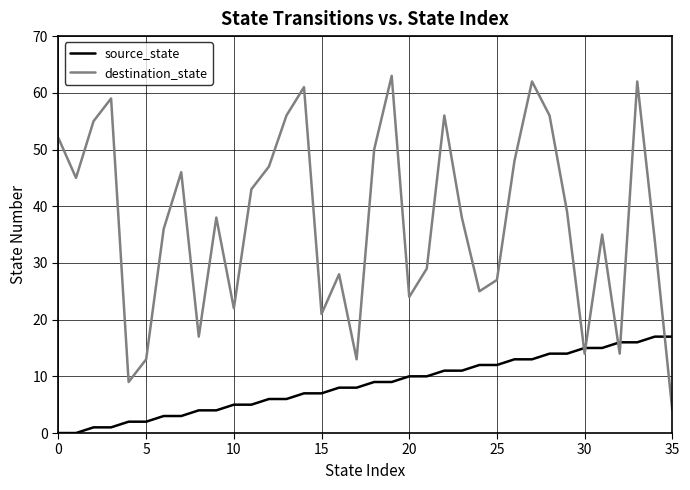

Which series has the largest total across all categories?

destination_state